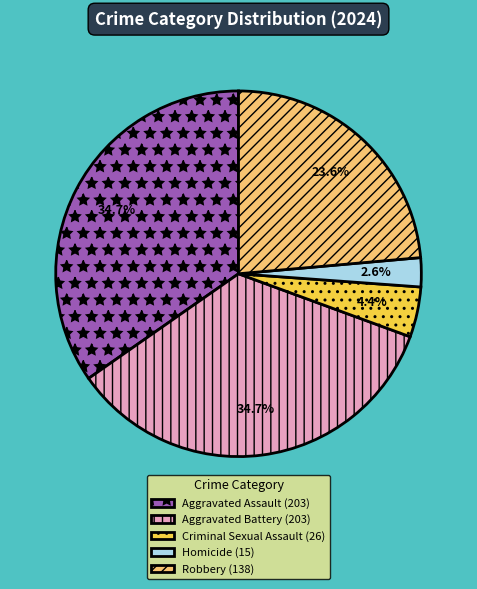

To the nearest percent, what percentage of the pie is Aggravated Battery?

35%